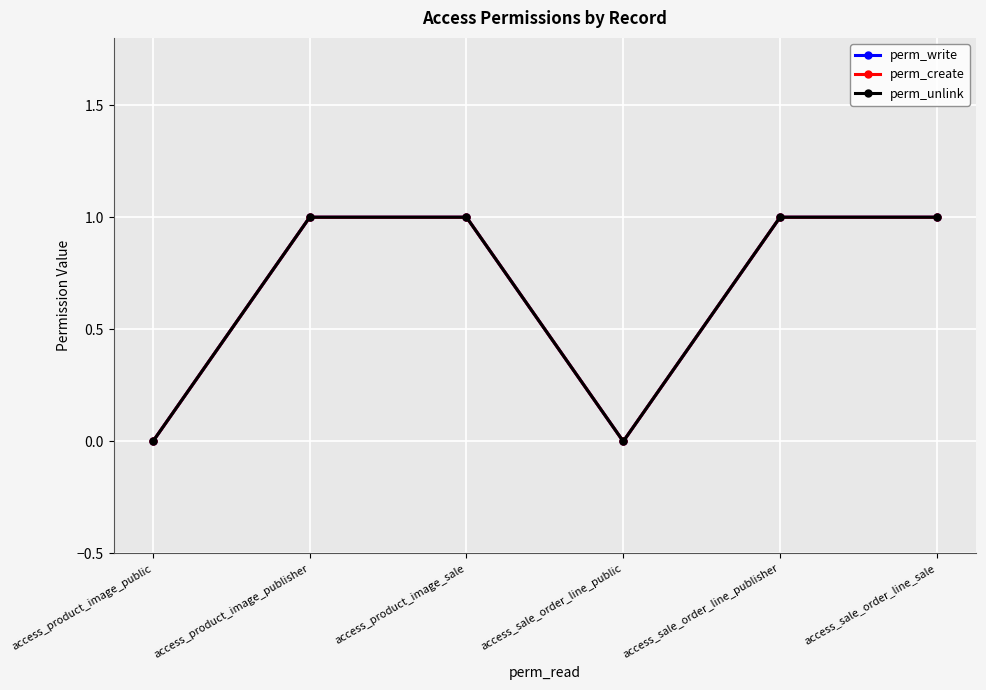

True or false: perm_unlink and perm_write intersect in this chart.

False